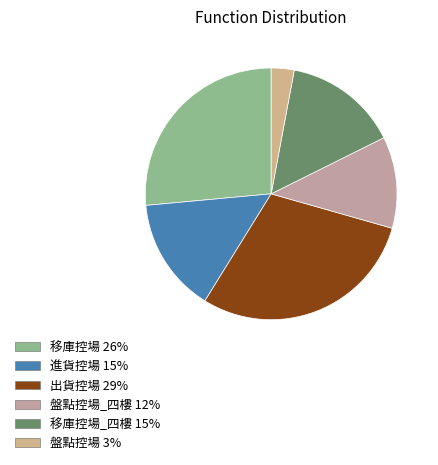

Which category has the smallest portion of the pie?

盤點控場 3%